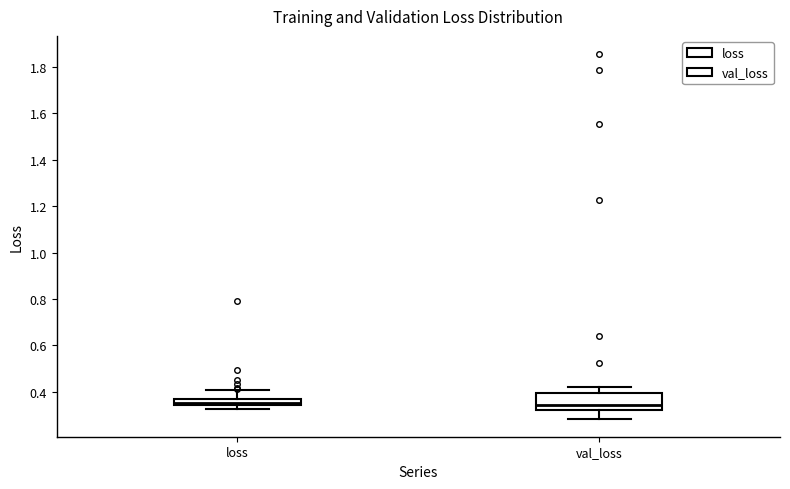

Comparing the boxes themselves (not the whiskers), which one is the tallest?

val_loss